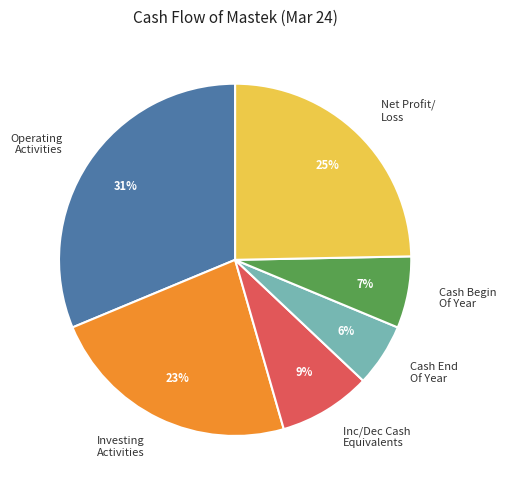

What percentage is the Investing Activities slice, to the nearest percent?

23%